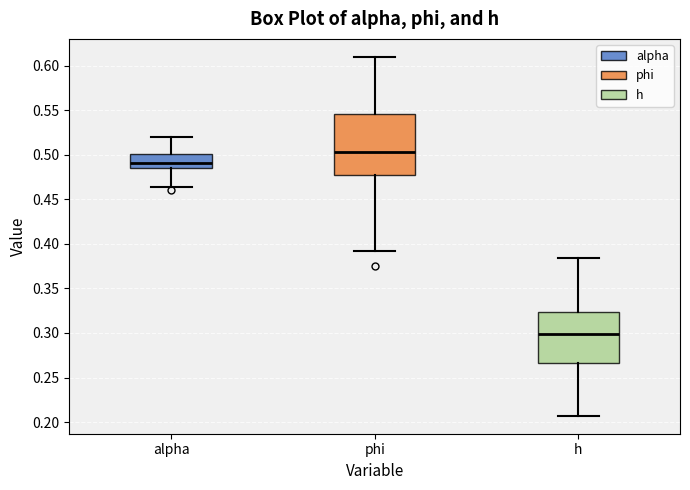

Where is the upper edge of the box for alpha on the y-axis? The values are not printed on the chart, so give them approximately, as read against the axis.

0.500